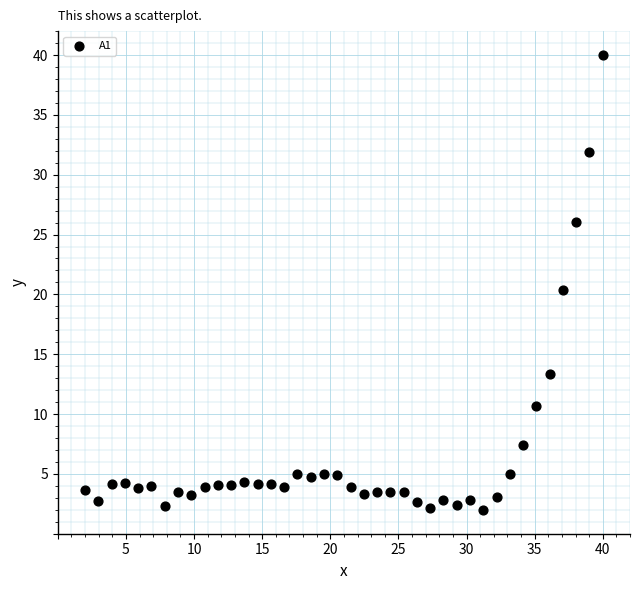

What is the range of X values (max minus min)?

38.0